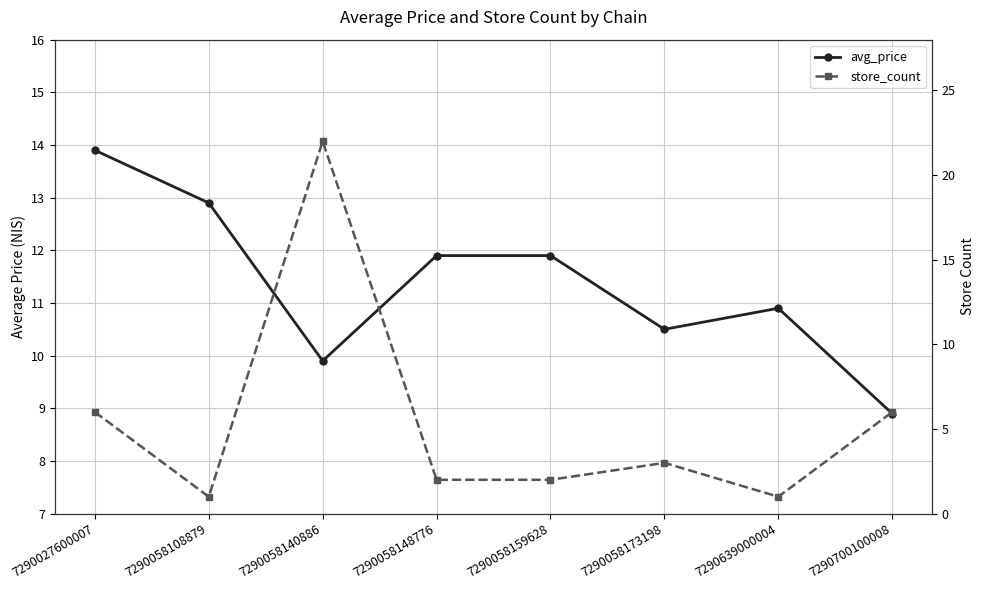

How many categories are shown in the chart?

8